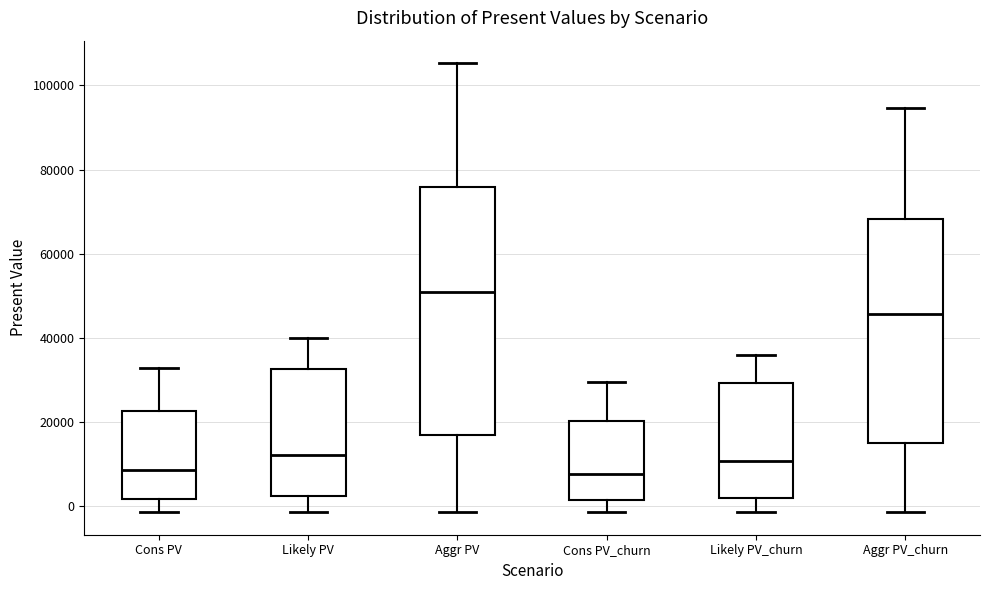

Where is the upper edge of the box for Aggr PV_churn on the y-axis? The values are not printed on the chart, so give them approximately, as read against the axis.

68000